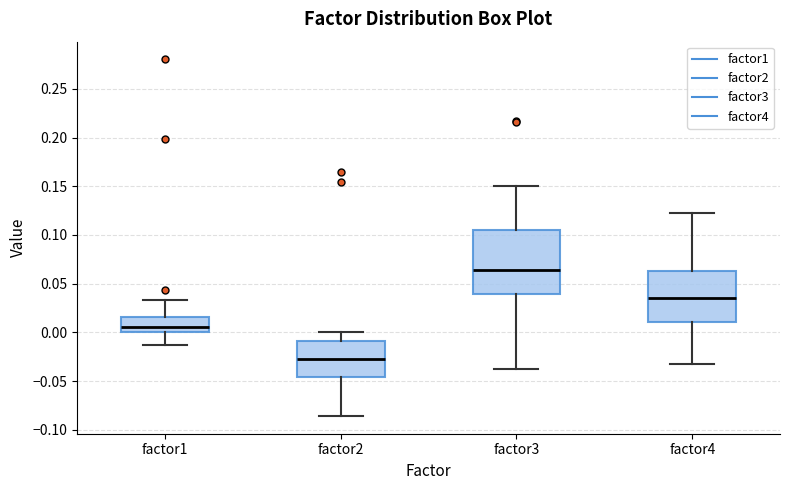

Reading left to right, transcribe this box plot: for each box, give where its median line is, the range the box spans, and where its two whiskers end, as read against the y-axis. The values are not printed on the chart, so give them approximately, as read against the axis.

factor1: median 0.005, box 0.000 to 0.015, whiskers -0.015 to 0.035
factor2: median -0.030, box -0.045 to -0.010, whiskers -0.085 to 0.000
factor3: median 0.065, box 0.040 to 0.105, whiskers -0.040 to 0.150
factor4: median 0.035, box 0.010 to 0.065, whiskers -0.030 to 0.125